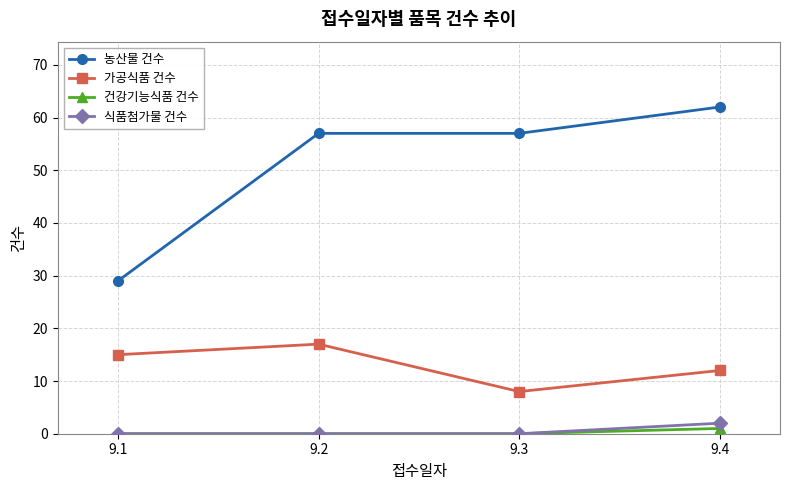

True or false: 농산물 건수 and 식품첨가물 건수 cross at least once.

False